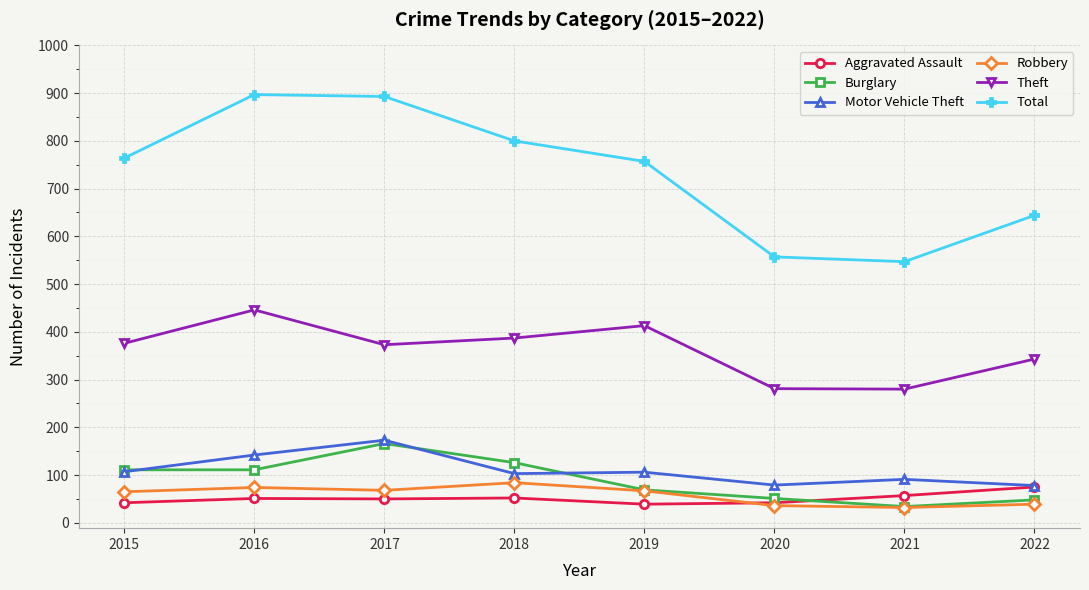

Does the chart have visible grid lines?

Yes